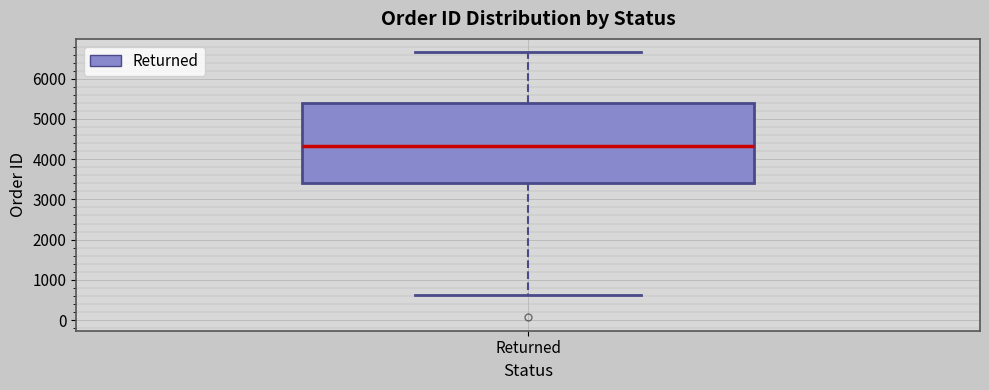

Transcribe this box plot: give where the median line is, the range the box spans, and where the two whiskers end, as read against the y-axis. The values are not printed on the chart, so give them approximately, as read against the axis.

median 4300, box 3400 to 5400, whiskers 600 to 6700